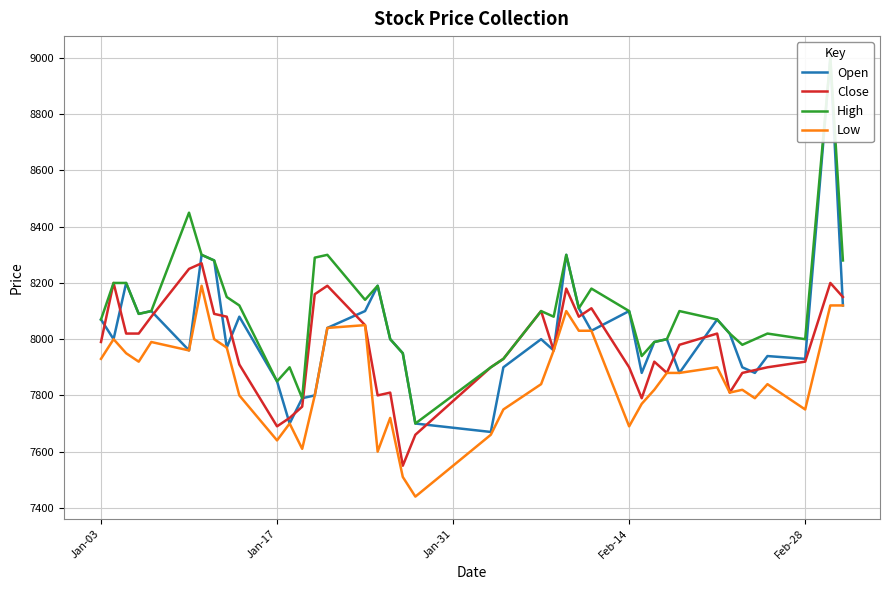

Reading right to left, what are all the values shown in this chart?

Open: 8120	9000	7930	7940	7880	7900	8020	8070	7880	8000	7990	7880	8100	8030	8110	8300	7960	8000	7900	7670	7700	7950	8000	8190	8100	8040	7800	7790	7700	7850	8080	7970	8280	8300	7960	8100	8090	8200	8000	8070
Close: 8150	8200	7920	7900	7890	7880	7810	8020	7980	7880	7920	7790	7900	8110	8080	8180	7960	8100	7930	7900	7660	7550	7810	7800	8050	8190	8160	7760	7720	7690	7910	8080	8090	8270	8250	8080	8020	8020	8200	7990
High: 8280	9000	8000	8020	8000	7980	8020	8070	8100	8000	7990	7940	8100	8180	8110	8300	8080	8100	7930	7900	7700	7950	8000	8190	8140	8300	8290	7790	7900	7850	8120	8150	8280	8300	8450	8100	8090	8200	8200	8070
Low: 8120	8120	7750	7840	7790	7820	7810	7900	7880	7880	7820	7770	7690	8030	8030	8100	7960	7840	7750	7660	7440	7510	7720	7600	8050	8040	7800	7610	7700	7640	7800	7970	8000	8190	7960	7990	7920	7950	8000	7930